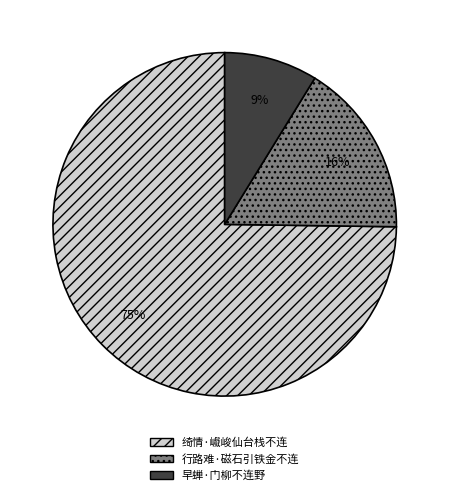

Does any single category account for the majority?

Yes